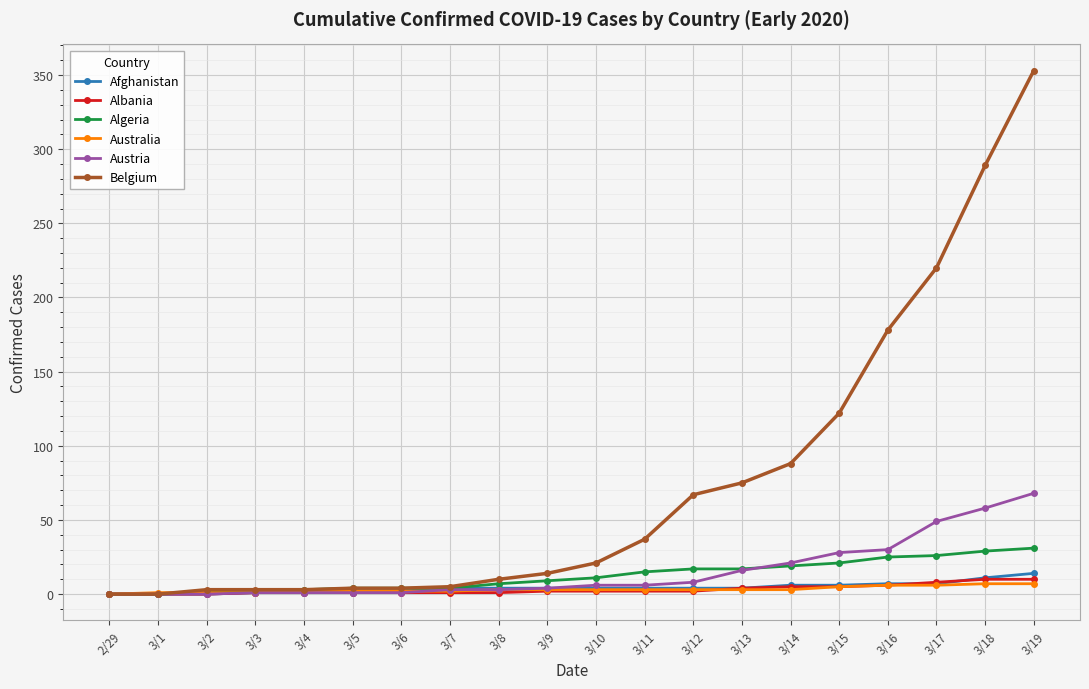

What is the label of the 8th point from the right?

3/12